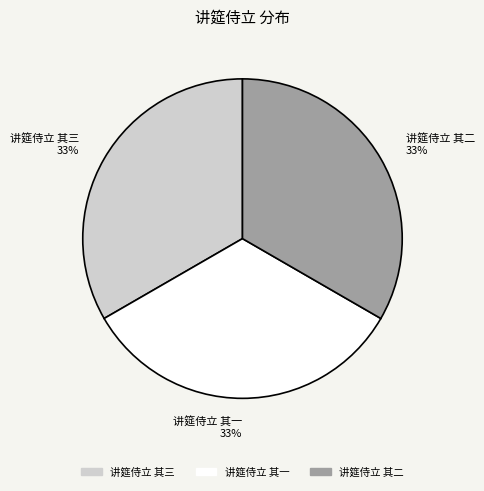

How many segments does this pie chart have?

3